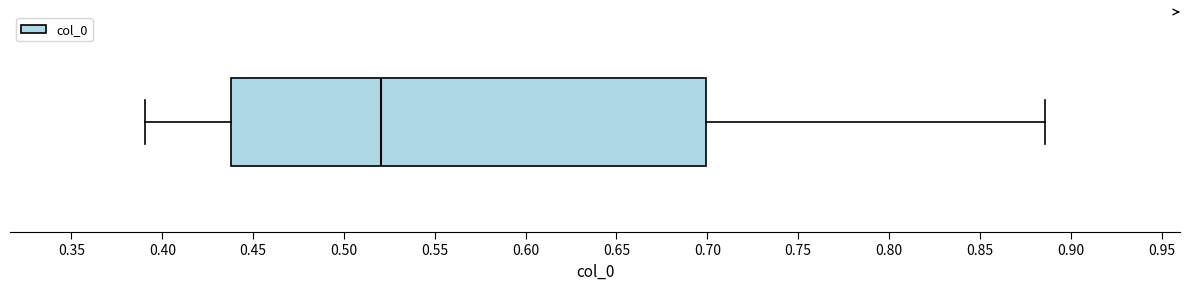

Read this box plot against the x-axis: the position of the median line, the range covered by the box, and the ends of both whiskers. The values are not printed on the chart, so give them approximately, as read against the axis.

median 0.520, box 0.440 to 0.700, whiskers 0.390 to 0.885